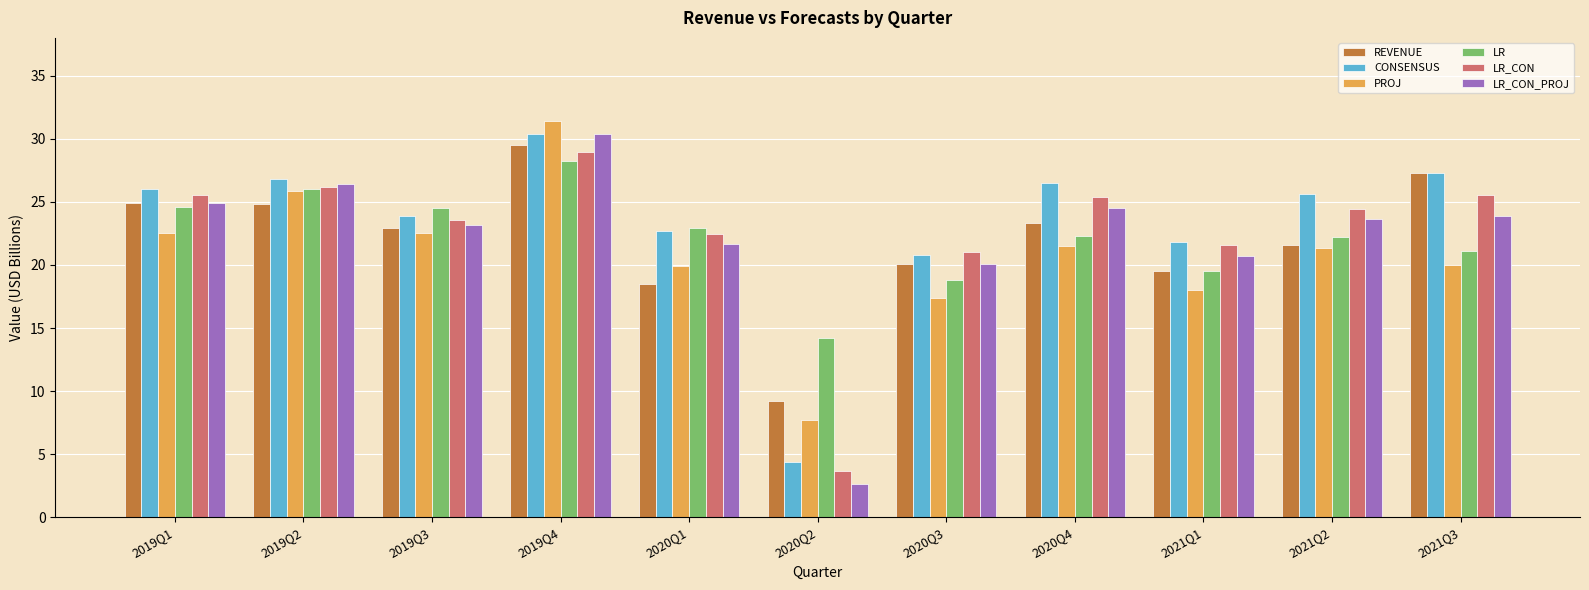

How many data points in LR_CON_PROJ are less than 23?

4